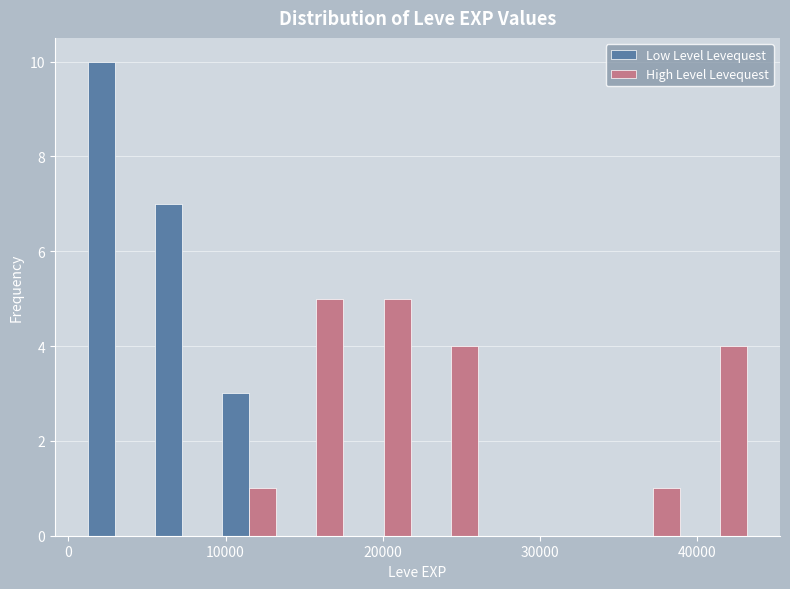

What is the height of the High Level Levequest bar covering 39000 to 44000 on the x-axis? Neither the bar edges nor the heights are printed on the chart, so give them approximately, as read against the axes.

4